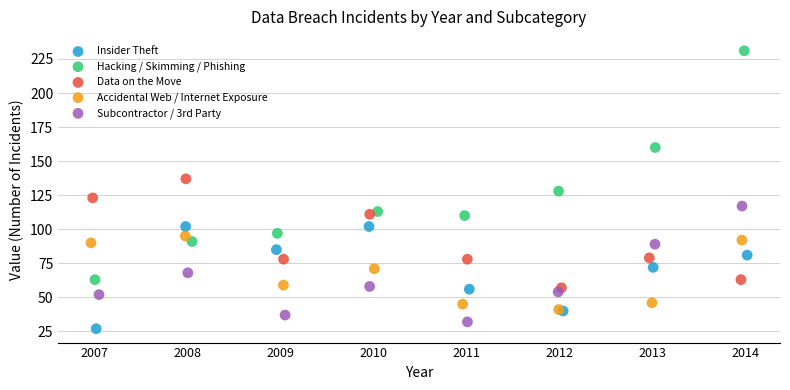

What are all the series names shown in the legend?

Insider Theft, Hacking / Skimming / Phishing, Data on the Move, Accidental Web / Internet Exposure, Subcontractor / 3rd Party